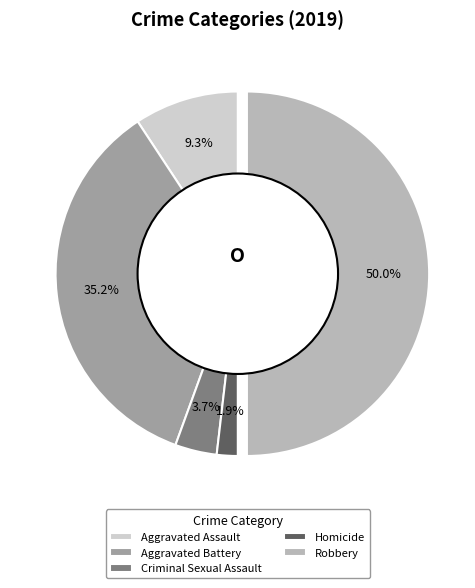

Between Criminal Sexual Assault and Homicide, which is larger?

Criminal Sexual Assault